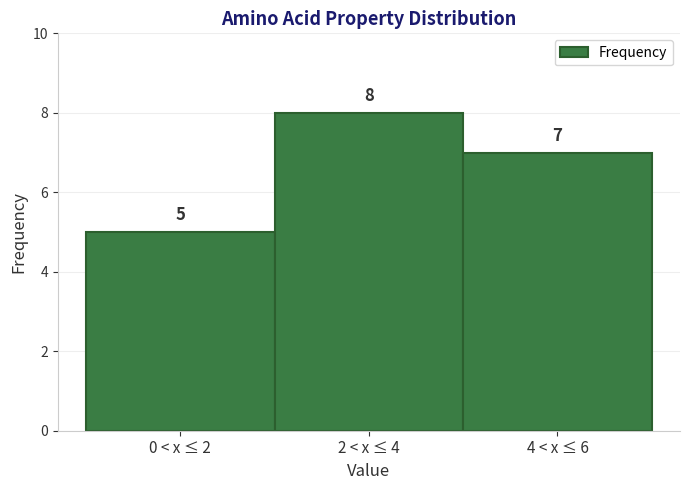

Reading left to right, what are all the values shown in this chart?

5	8	7